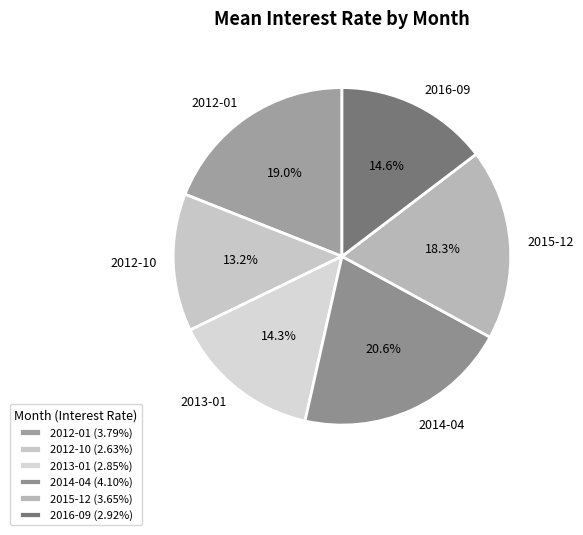

Does any single category account for the majority?

No